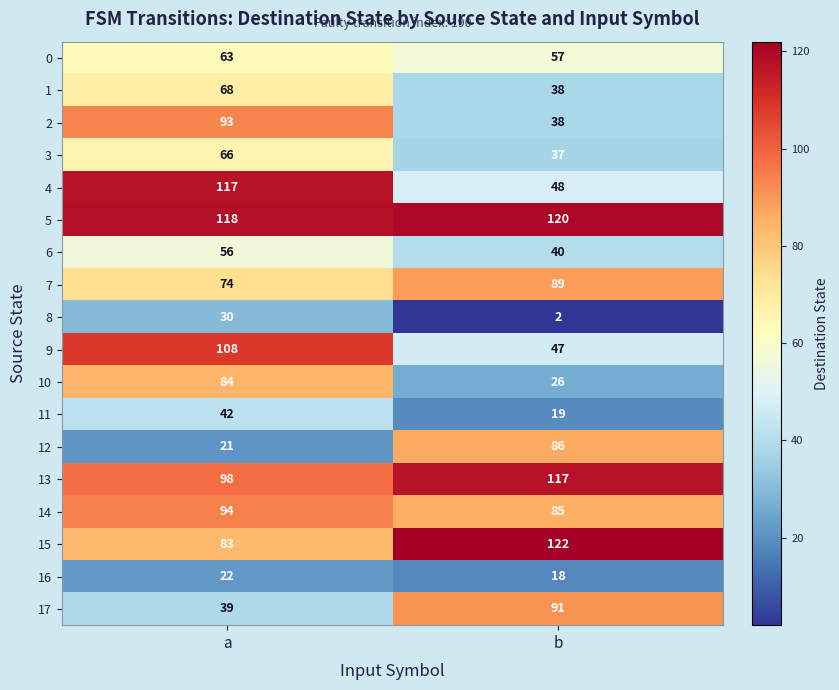

At which label is 17 closest to 65?

a